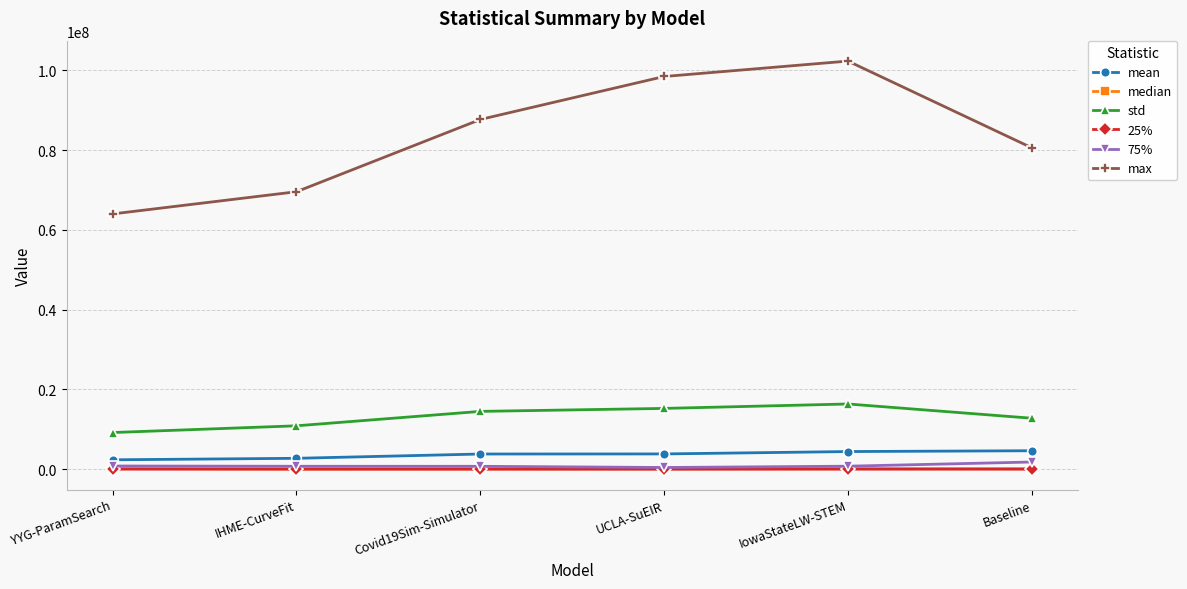

What are all the series names shown in the legend?

mean, median, std, 25%, 75%, max